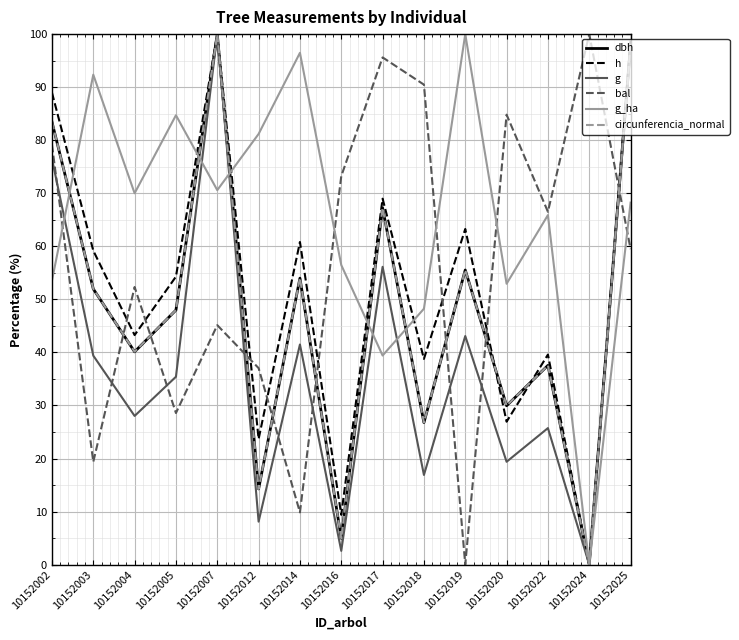

How many lines are shown in the chart?

6